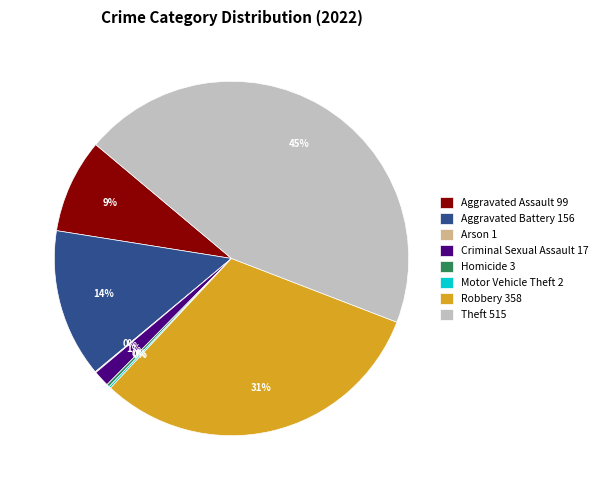

Is there any slice that represents more than half of the pie?

No